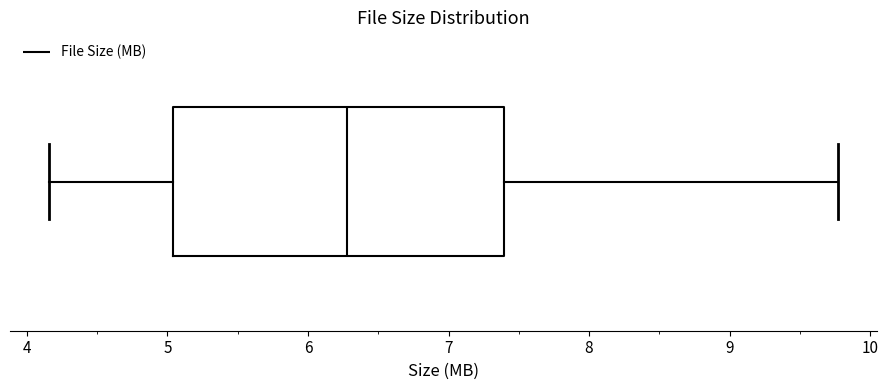

Read this box plot against the x-axis: the position of the median line, the range covered by the box, and the ends of both whiskers. The values are not printed on the chart, so give them approximately, as read against the axis.

median 6.3, box 5.0 to 7.4, whiskers 4.2 to 9.8